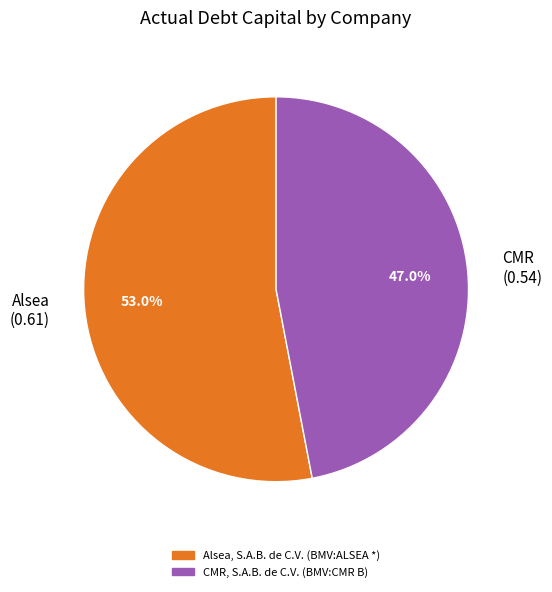

What is the majority slice?

Alsea (0.61)